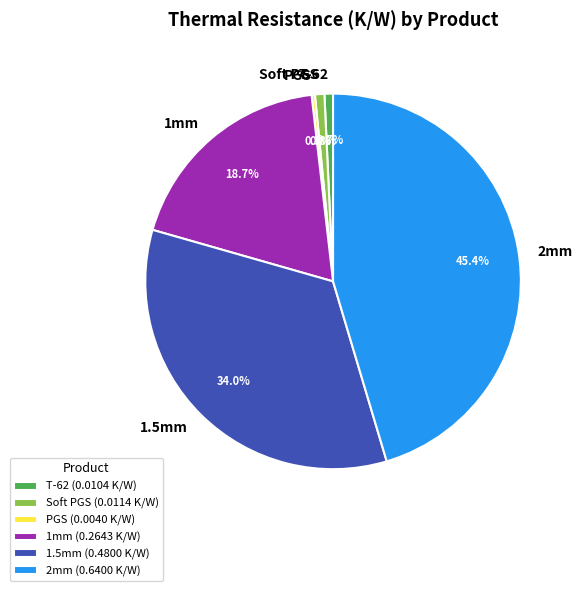

Is the sum of Soft PGS and 2mm greater than half?

No